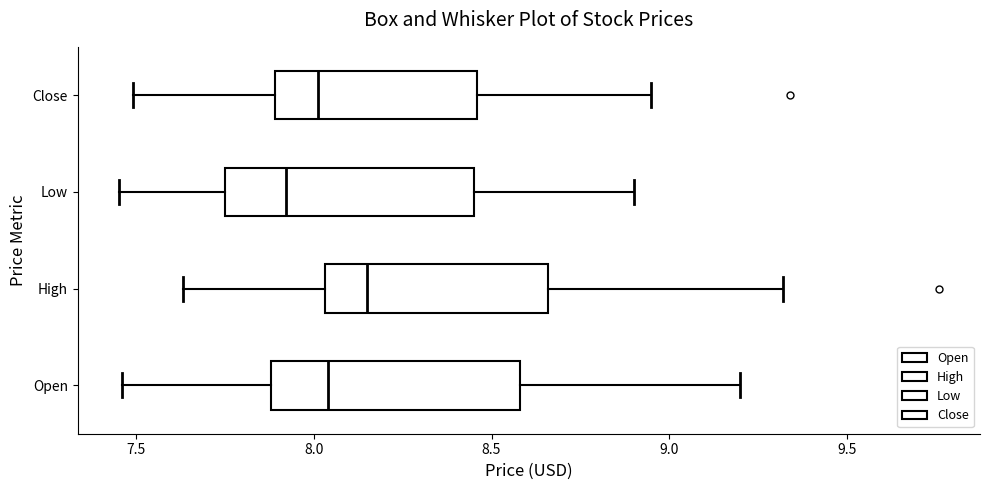

Reading bottom to top, transcribe this box plot: for each box, give where its median line is, the range the box spans, and where its two whiskers end, as read against the x-axis. The values are not printed on the chart, so give them approximately, as read against the axis.

Open: median 8.05, box 7.90 to 8.60, whiskers 7.45 to 9.20
High: median 8.15, box 8.05 to 8.65, whiskers 7.65 to 9.30
Low: median 7.90, box 7.75 to 8.45, whiskers 7.45 to 8.90
Close: median 8.00, box 7.90 to 8.45, whiskers 7.50 to 8.95